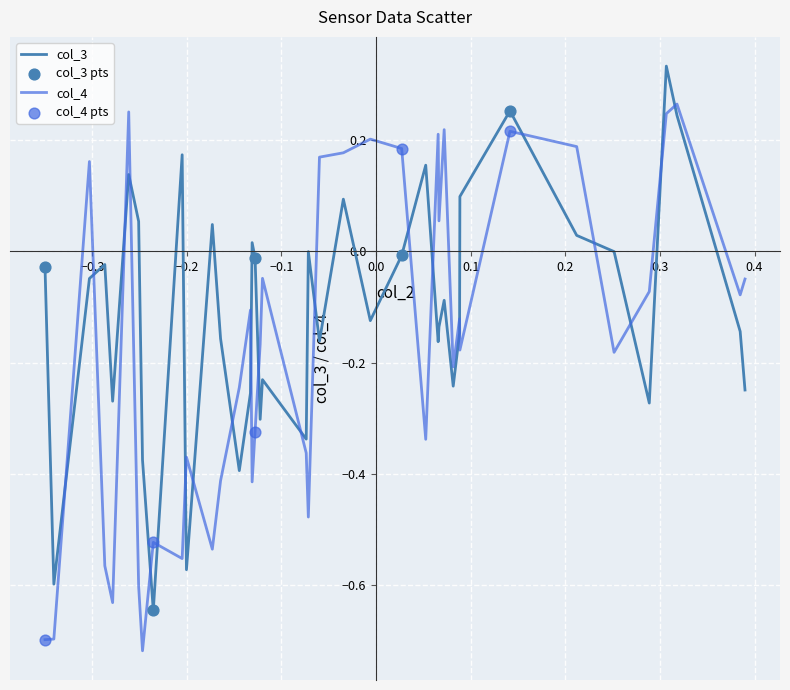

Which series has the largest total across all categories?

col_3